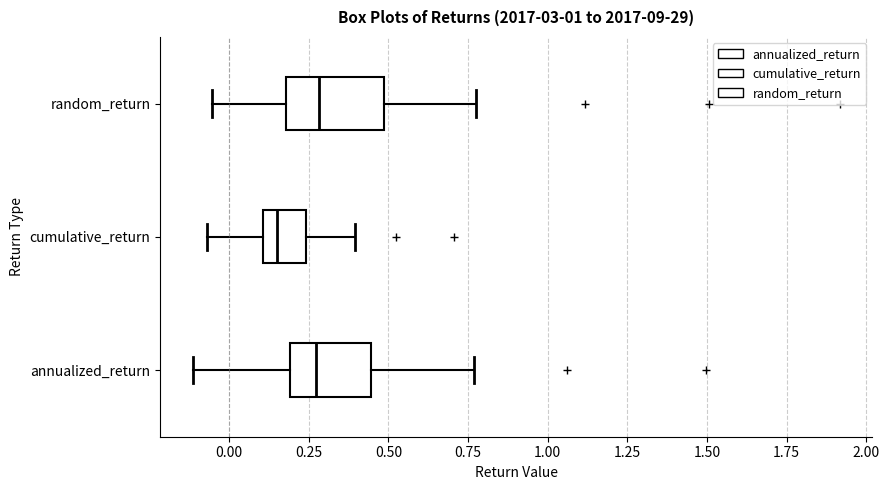

Reading bottom to top, transcribe this box plot: for each box, give where its median line is, the range the box spans, and where its two whiskers end, as read against the x-axis. The values are not printed on the chart, so give them approximately, as read against the axis.

annualized_return: median 0.25, box 0.20 to 0.45, whiskers -0.10 to 0.75
cumulative_return: median 0.15, box 0.10 to 0.25, whiskers -0.05 to 0.40
random_return: median 0.30, box 0.20 to 0.50, whiskers -0.05 to 0.75